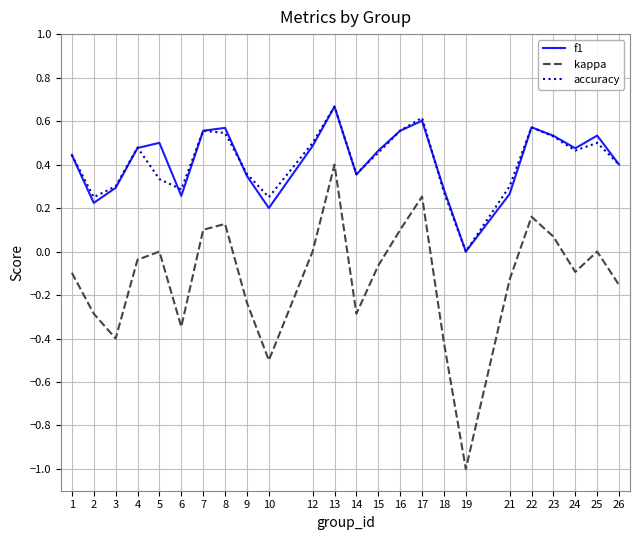

What is the difference between the maximum and minimum values in the kappa series?

1.4